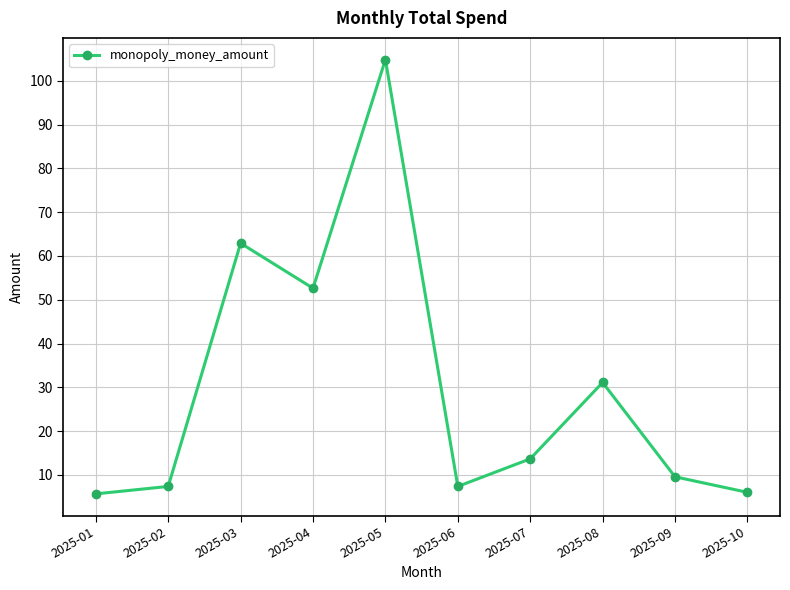

What is the change in value from 2025-07 to 2025-09?

-4.1